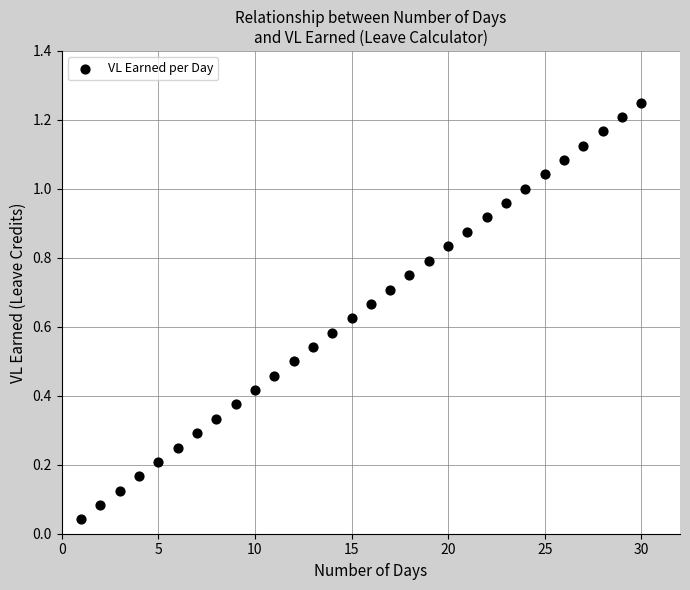

What is the range of X values (max minus min)?

29.0